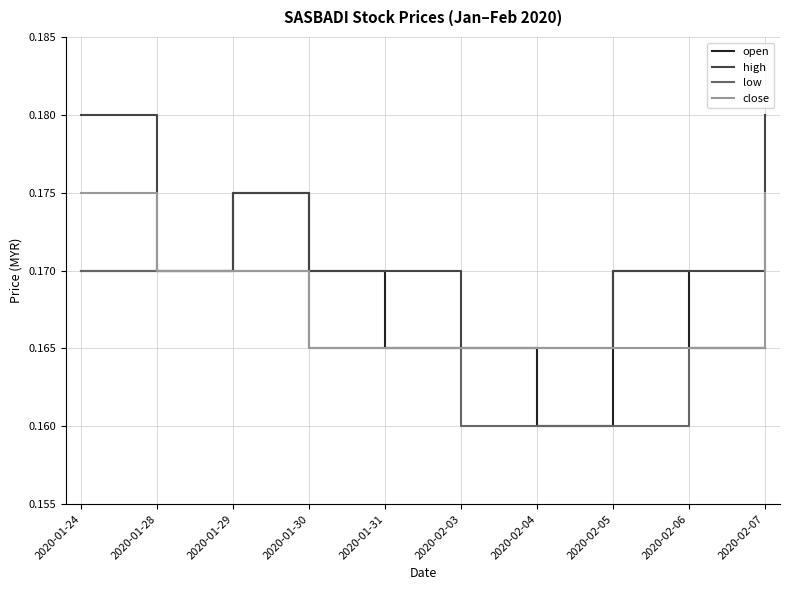

Between 2020-01-30 and 2020-01-31, which series saw the biggest shift?

open